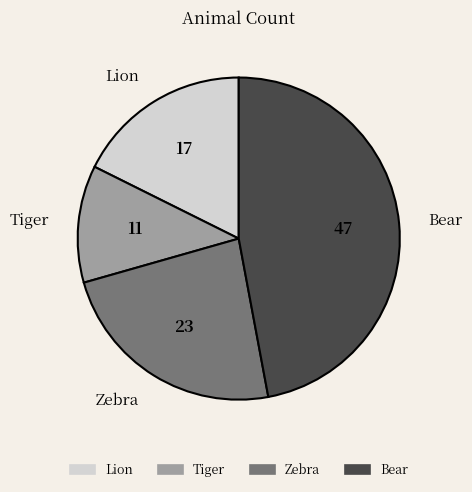

What is the ratio of the value at Tiger to the value at Zebra?

0.5